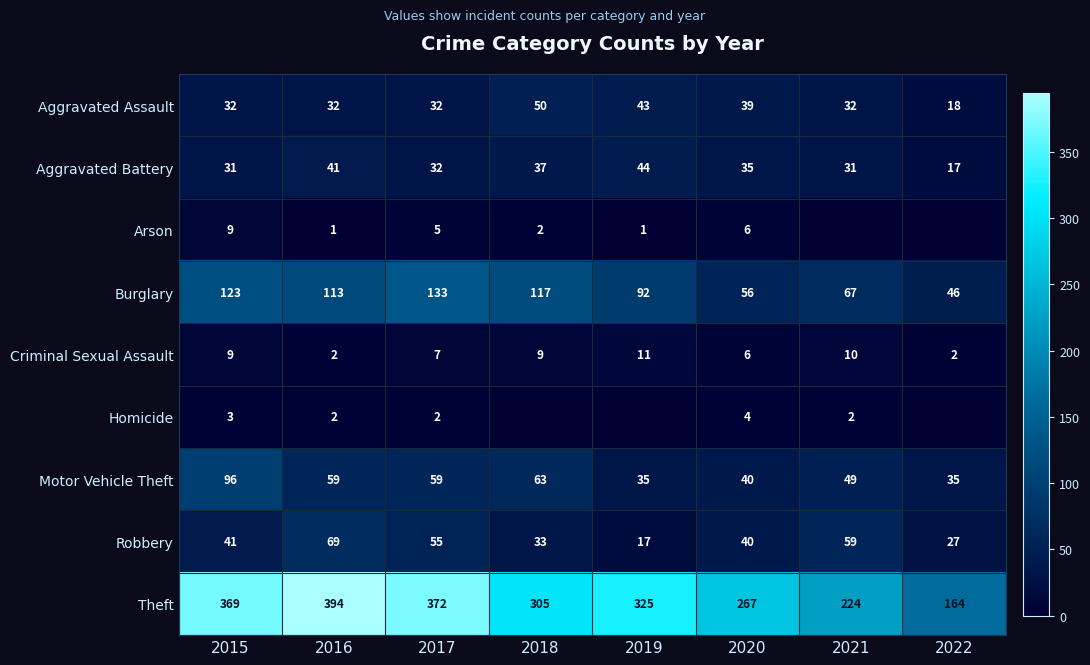

What is the total value across all series at 2019?

568